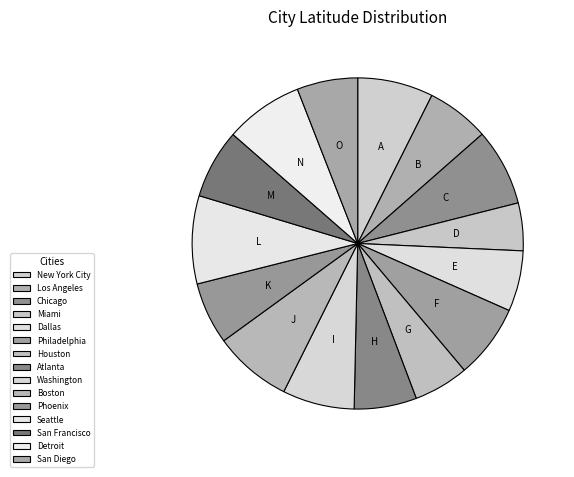

How many segments does this pie chart have?

15